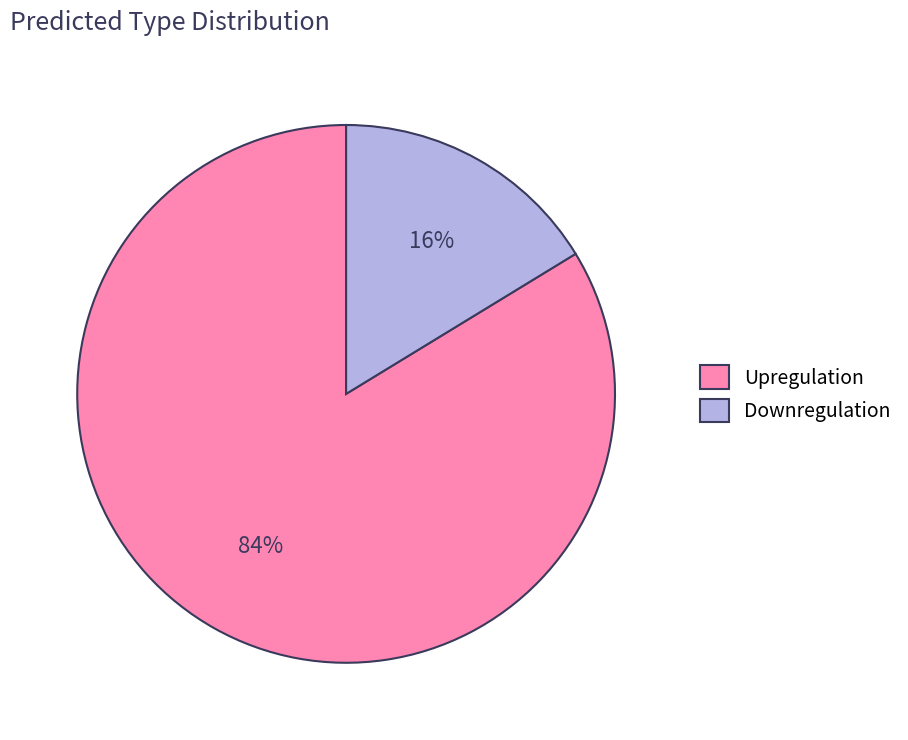

Which category has the biggest portion of the pie?

Upregulation